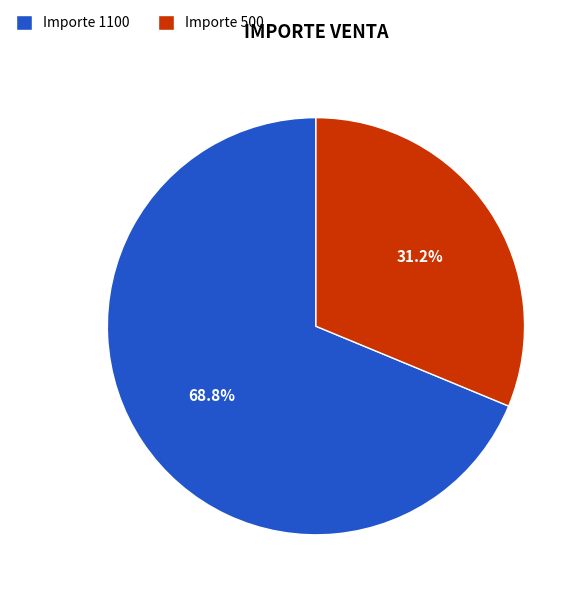

How many slices are in this pie chart?

2